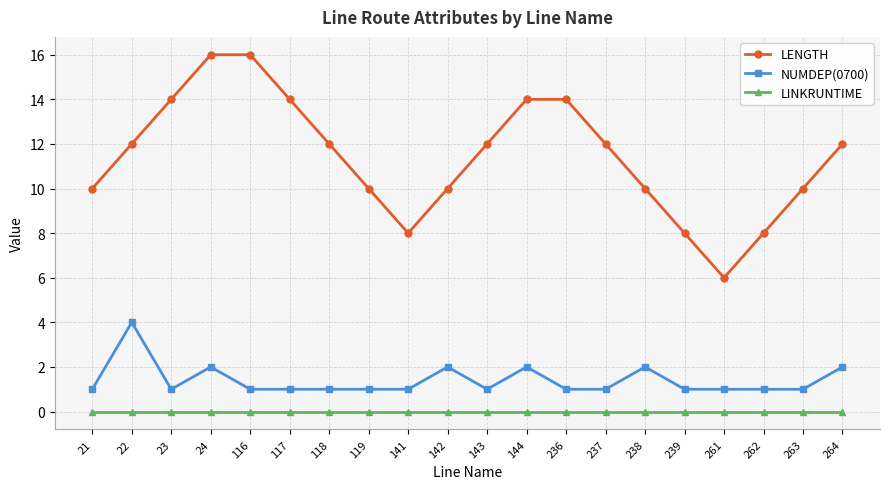

List the series in order of their peak value, highest first.

LENGTH, NUMDEP(0700), LINKRUNTIME